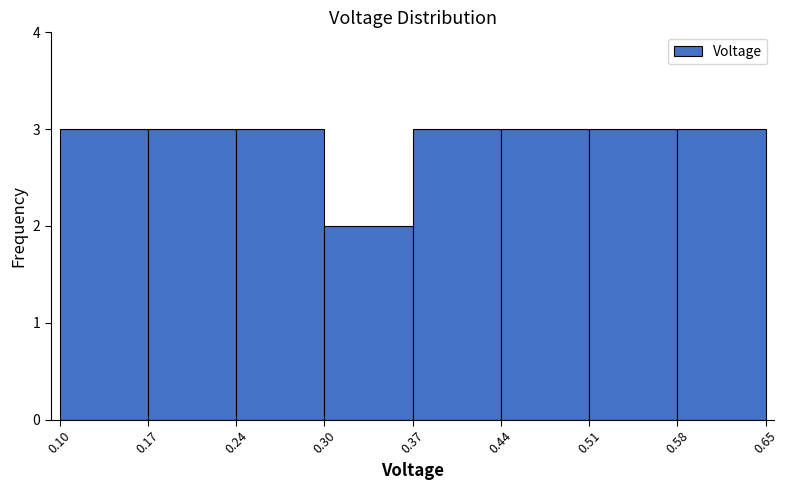

How tall is the bar that spans 0.51 to 0.58 on the x-axis? The values are not printed on the chart, so give them approximately, as read against the axis.

3